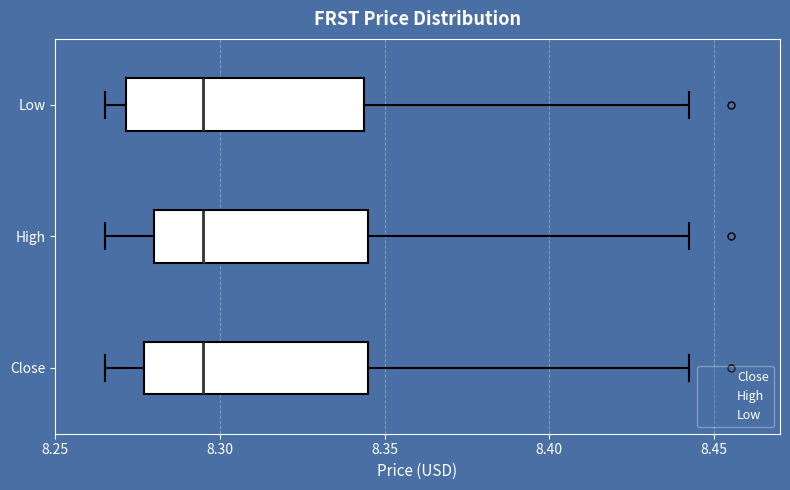

Reading bottom to top, transcribe this box plot: for each box, give where its median line is, the range the box spans, and where its two whiskers end, as read against the x-axis. The values are not printed on the chart, so give them approximately, as read against the axis.

Close: median 8.295, box 8.275 to 8.345, whiskers 8.265 to 8.445
High: median 8.295, box 8.280 to 8.345, whiskers 8.265 to 8.445
Low: median 8.295, box 8.270 to 8.345, whiskers 8.265 to 8.445